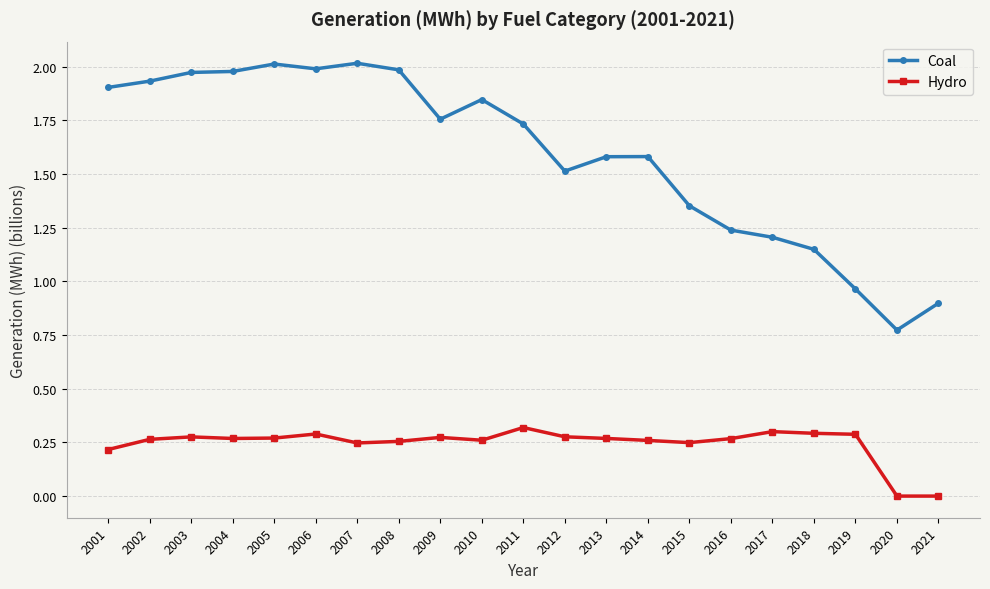

What is the sum of the Hydro values at 2018 and 2010?

0.6